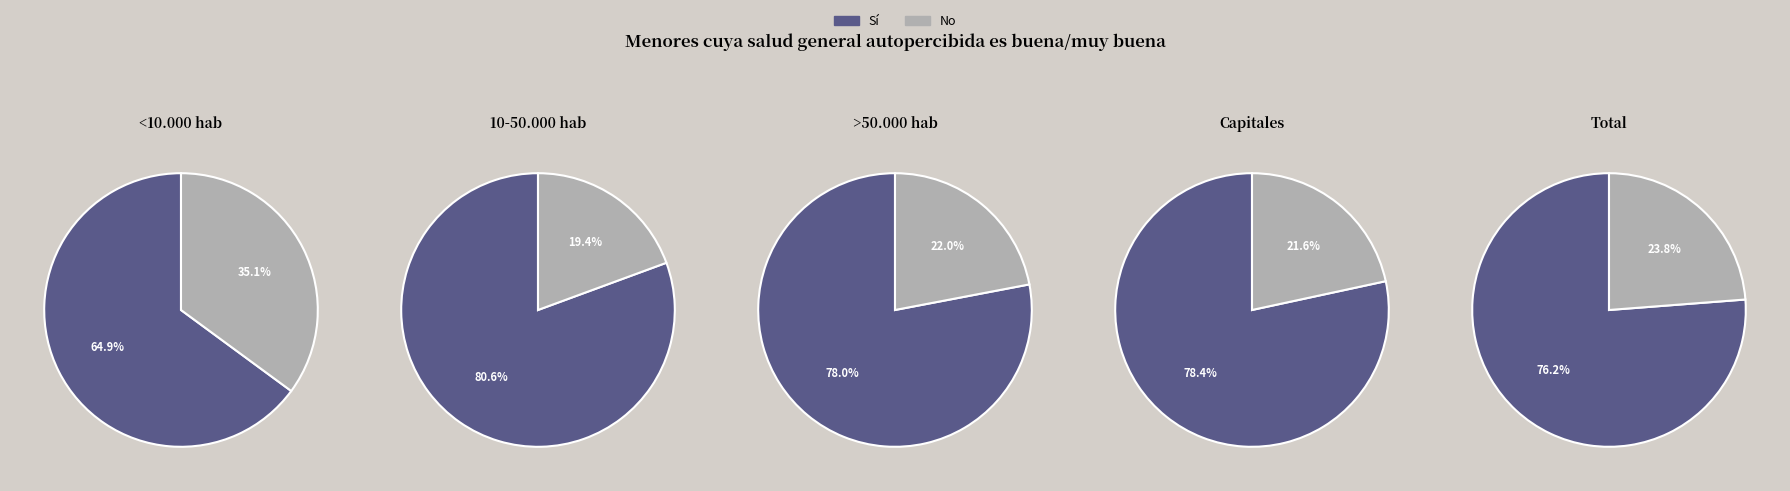

How many slices are in this pie chart?

5